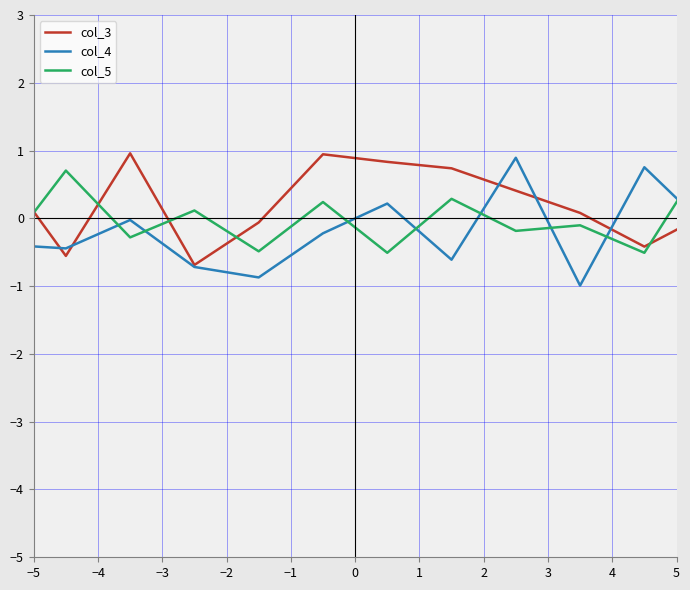

What is the minimum value shown in the chart?

-1.0